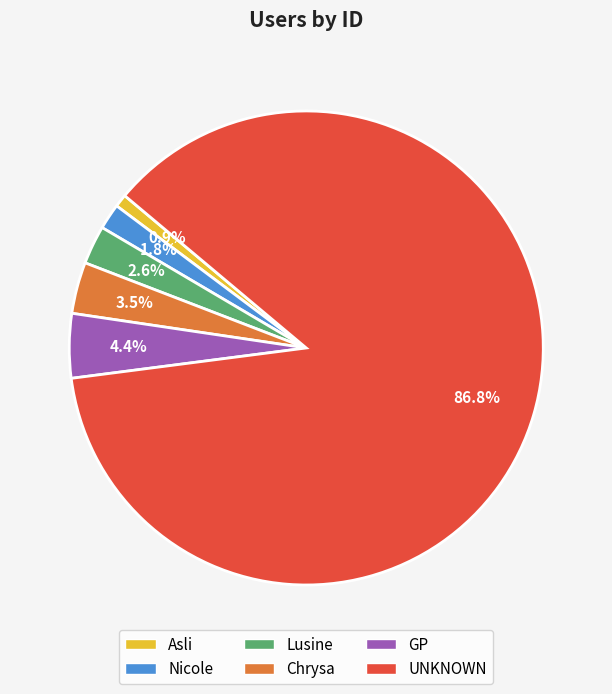

Is there a majority slice in this chart?

Yes